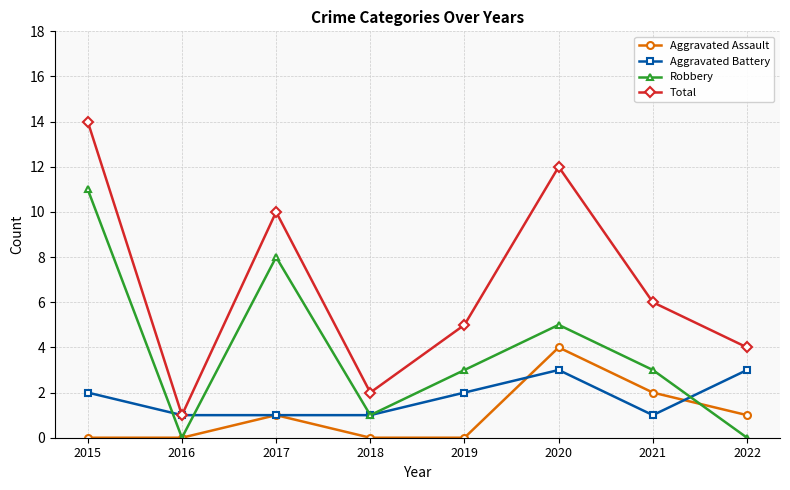

At 2022, list the series in order from largest to smallest.

Total, Aggravated Battery, Aggravated Assault, Robbery